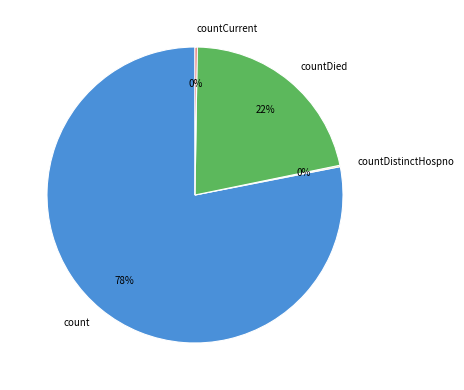

True or false: countDied accounts for 22% of the total.

True